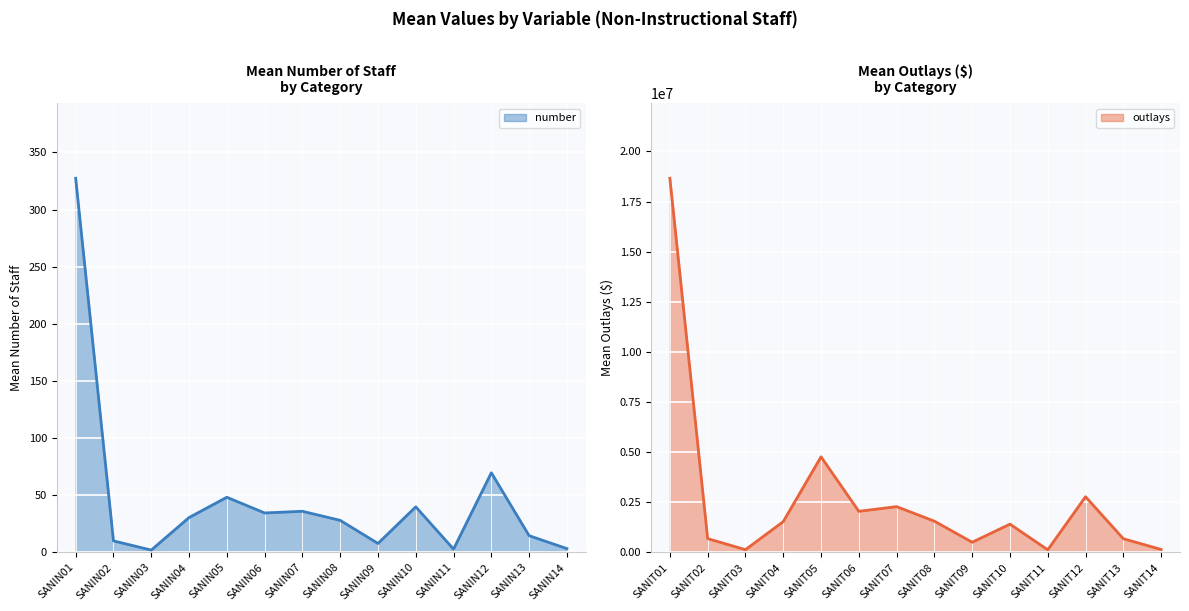

What is the sum of all values?

37324902.9